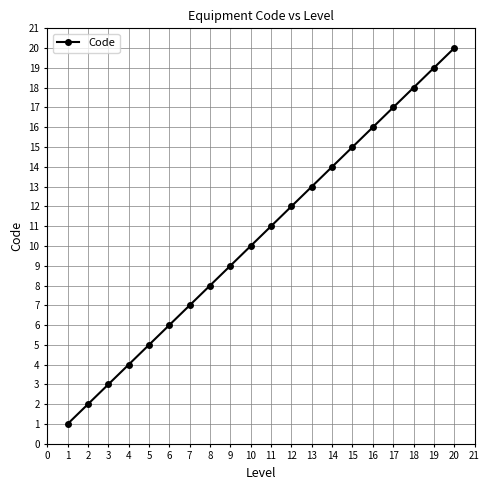

True or false: the data shows 3 at 8.

False